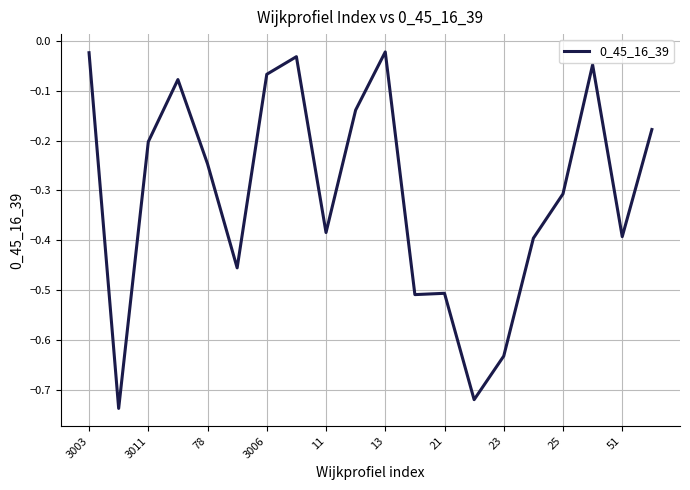

True or false: the data shows -0.2 at 3011.

True